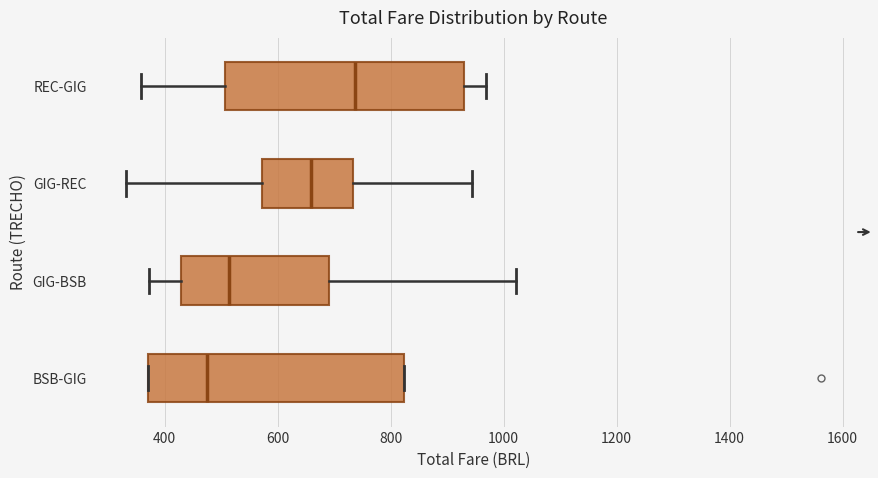

Where does the right whisker of the box for GIG-BSB end on the x-axis? The values are not printed on the chart, so give them approximately, as read against the axis.

1020